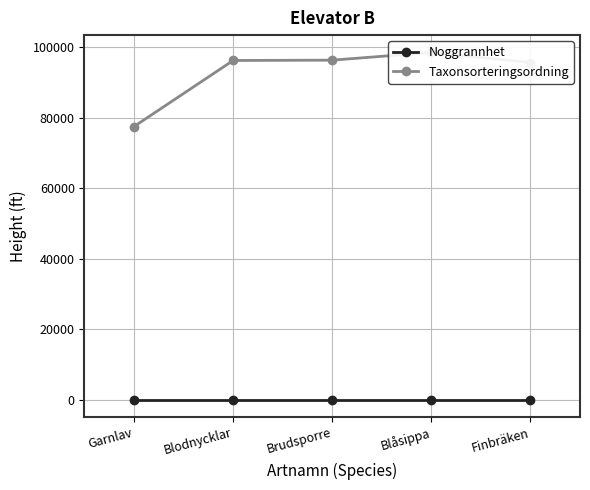

Which has a higher value, Blåsippa or Finbräken?

Blåsippa